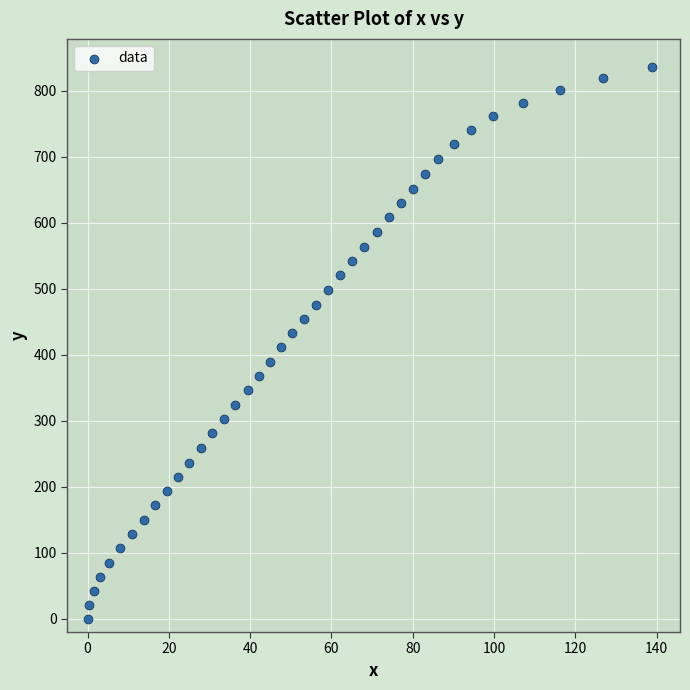

What is the range of X values (max minus min)?

138.8